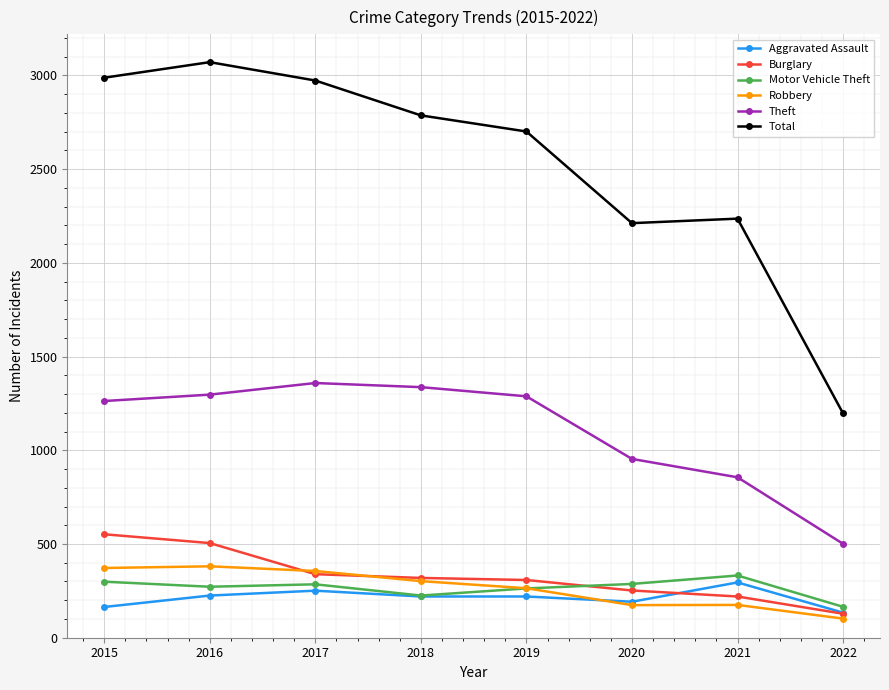

What is the sum of the Aggravated Assault values at 2015 and 2020?

356